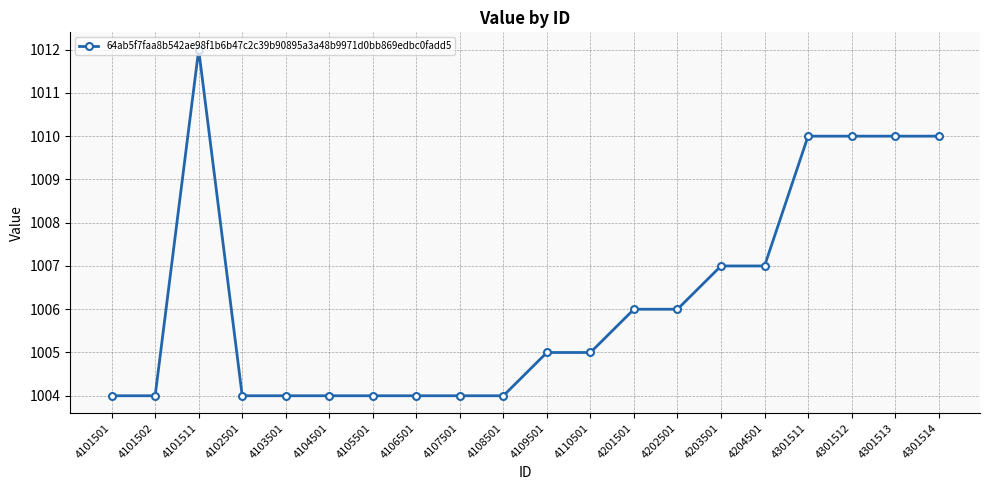

True or false: there are more than 0 points higher than both neighbors.

True